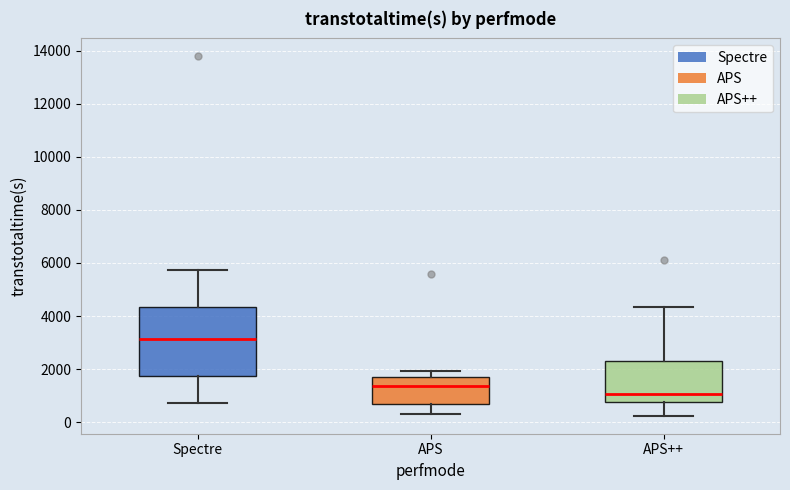

Which box has the highest median line?

Spectre